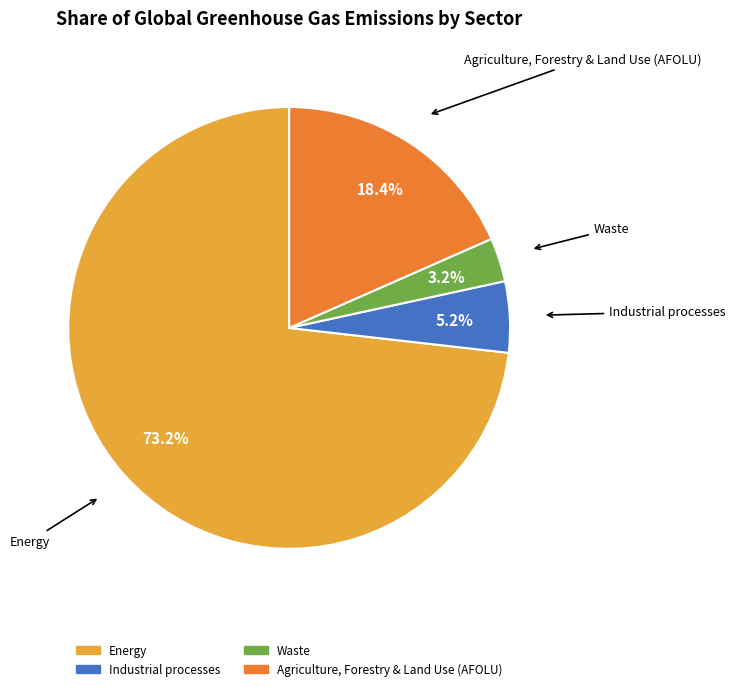

What is the smallest slice in the pie chart?

Waste